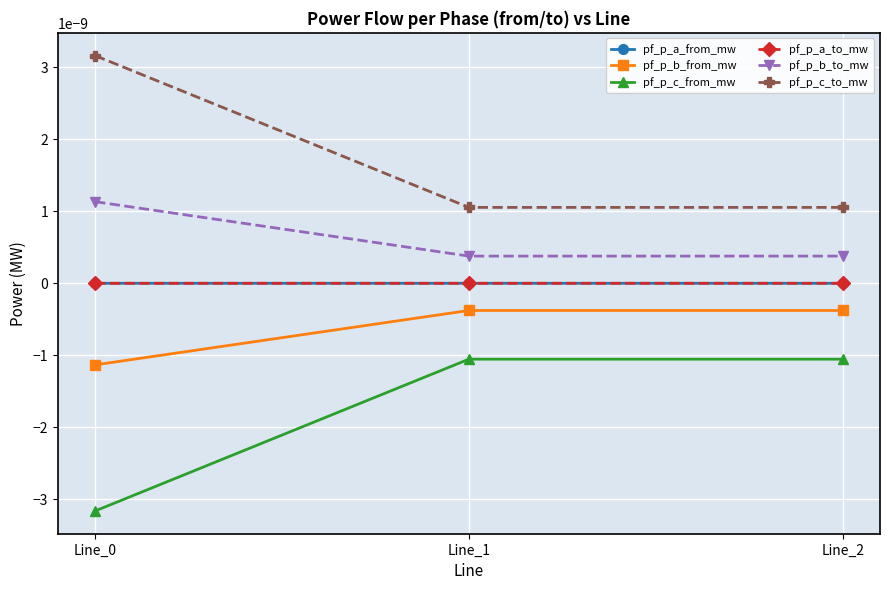

Does the chart have visible grid lines?

Yes